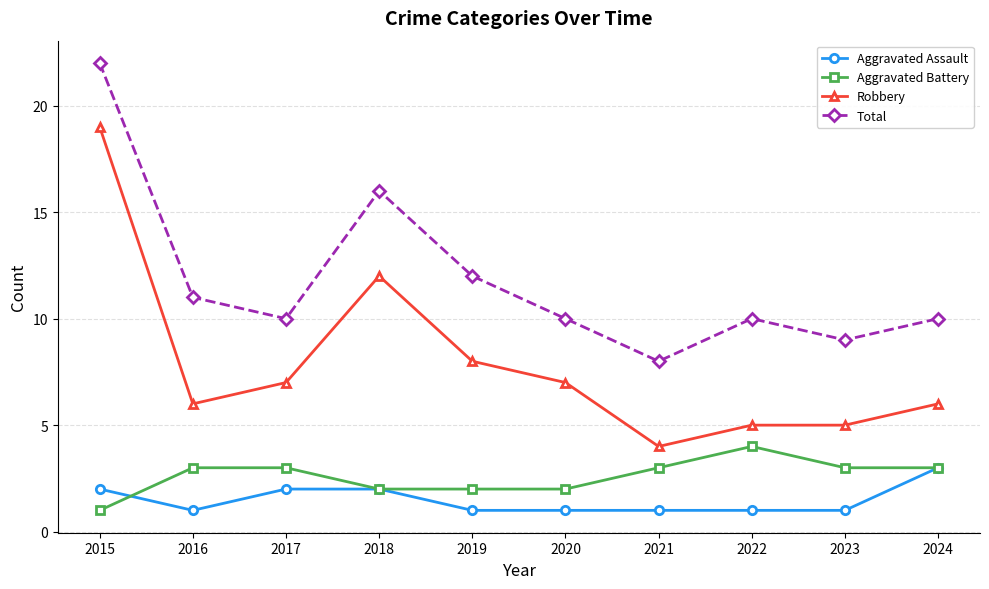

What is the sum of all Total values?

118